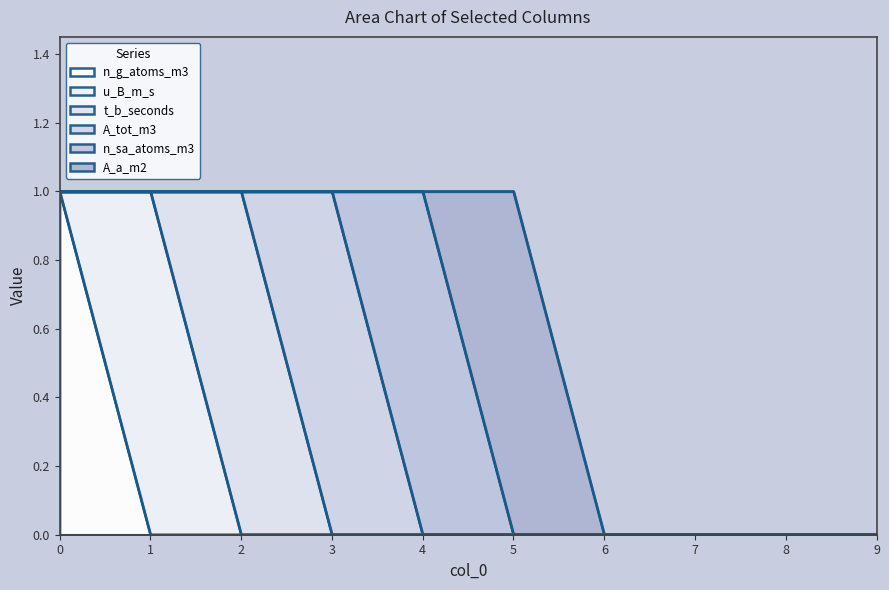

True or false: A_tot_m3 and A_a_m2 intersect in this chart.

False